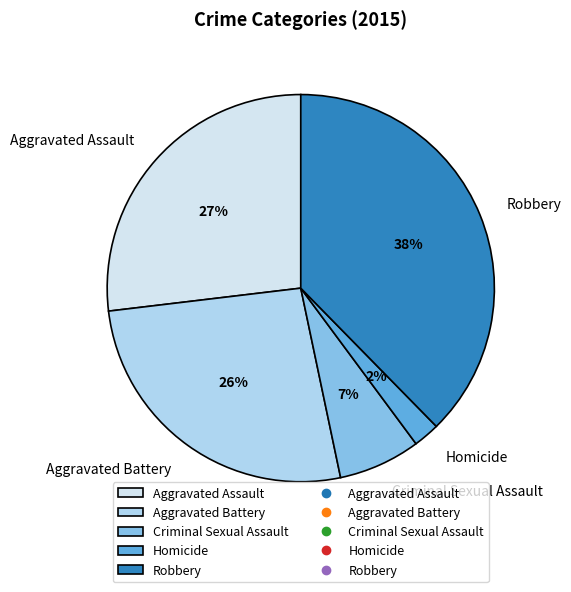

To the nearest percent, what percentage of the pie is Aggravated Battery?

26%